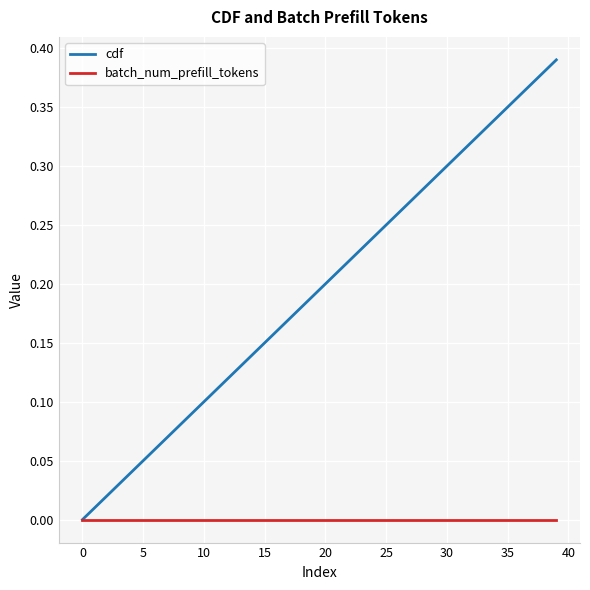

List the series in order of their overall mean, lowest first.

batch_num_prefill_tokens, cdf